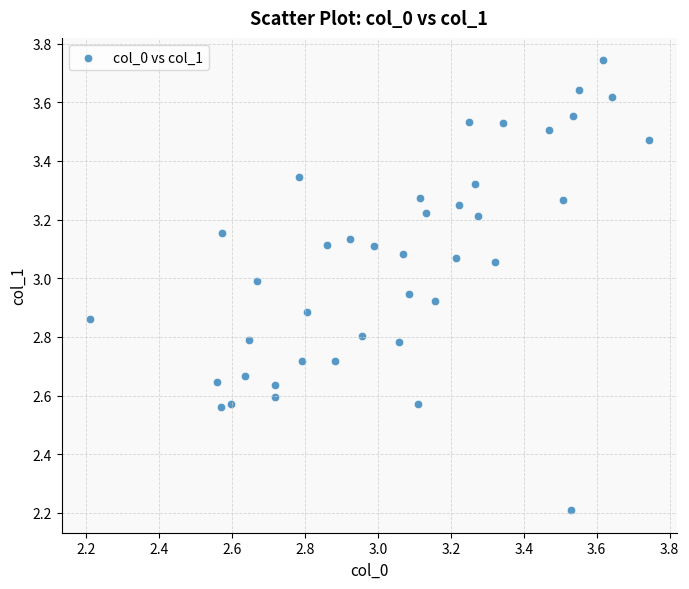

What is the range of Y values (max minus min)?

1.5